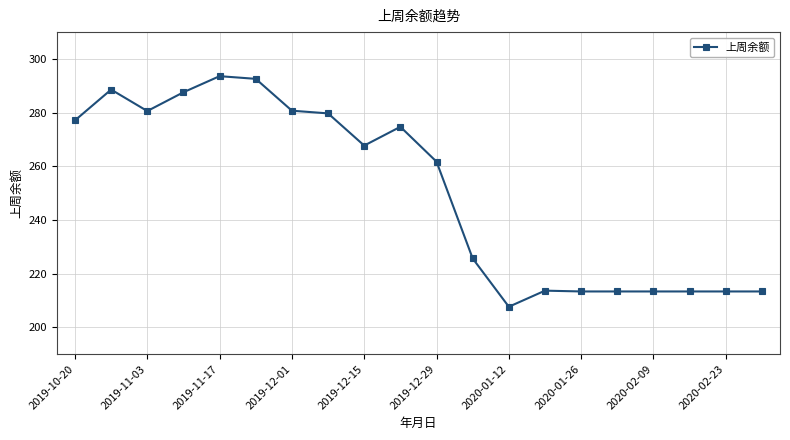

What is the minimum value shown in the chart?

207.6